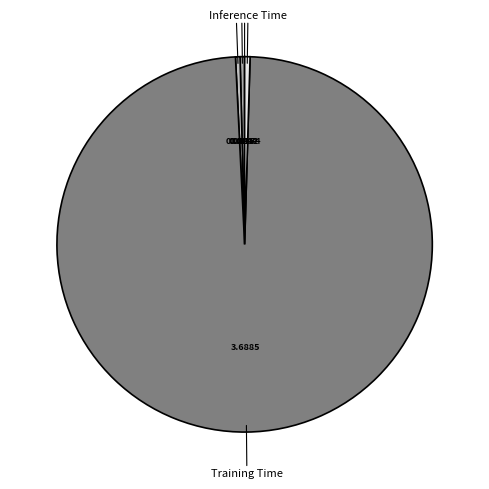

Does any single category account for the majority?

Yes